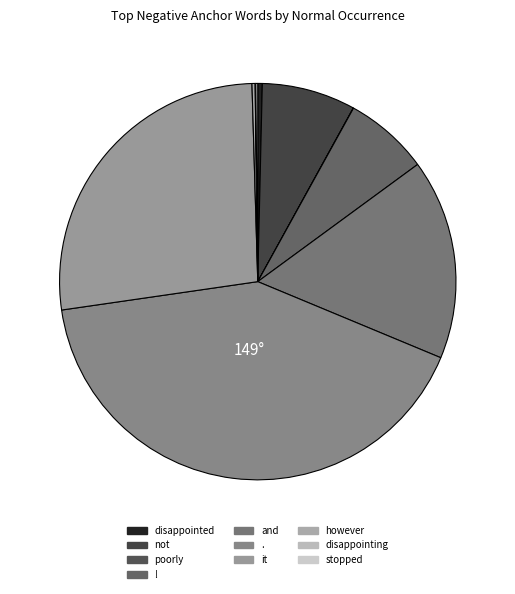

How many segments does this pie chart have?

10